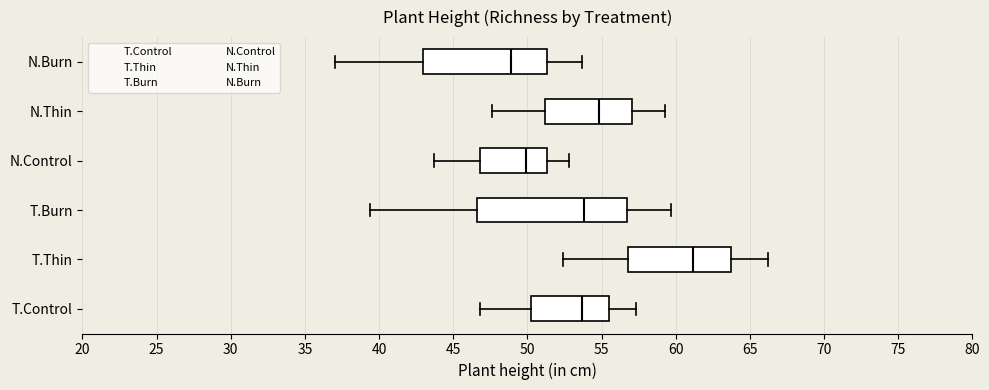

Which box has the furthest to the right median line?

T.Thin